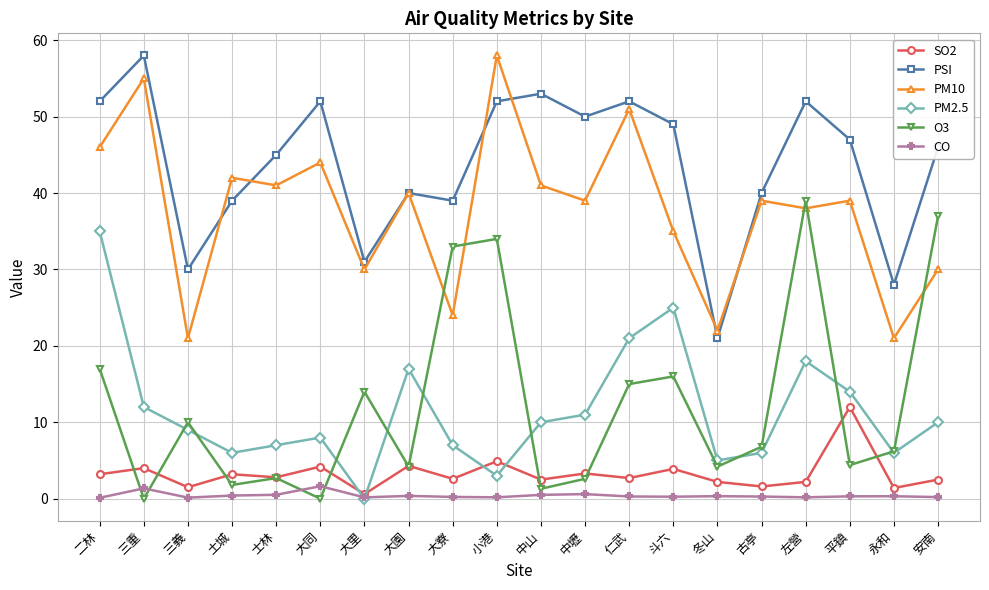

Which series has the widest spread of values?

O3